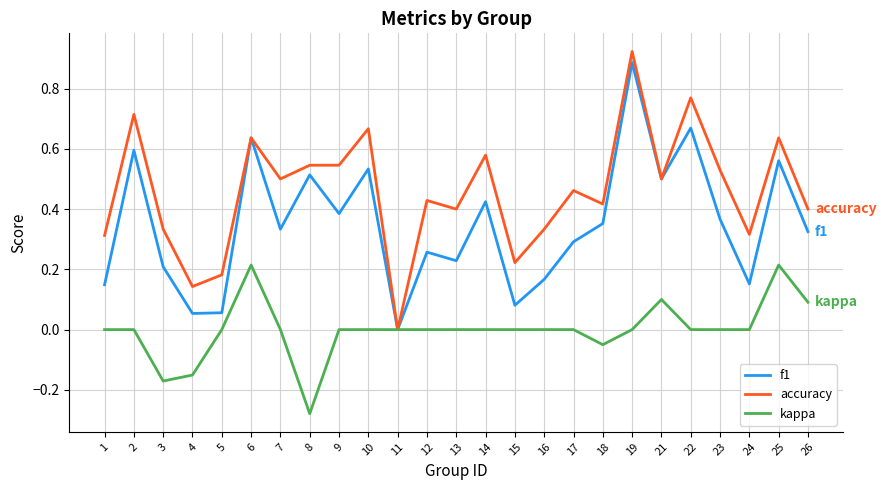

Between 24 and 26, which series saw the biggest shift?

f1